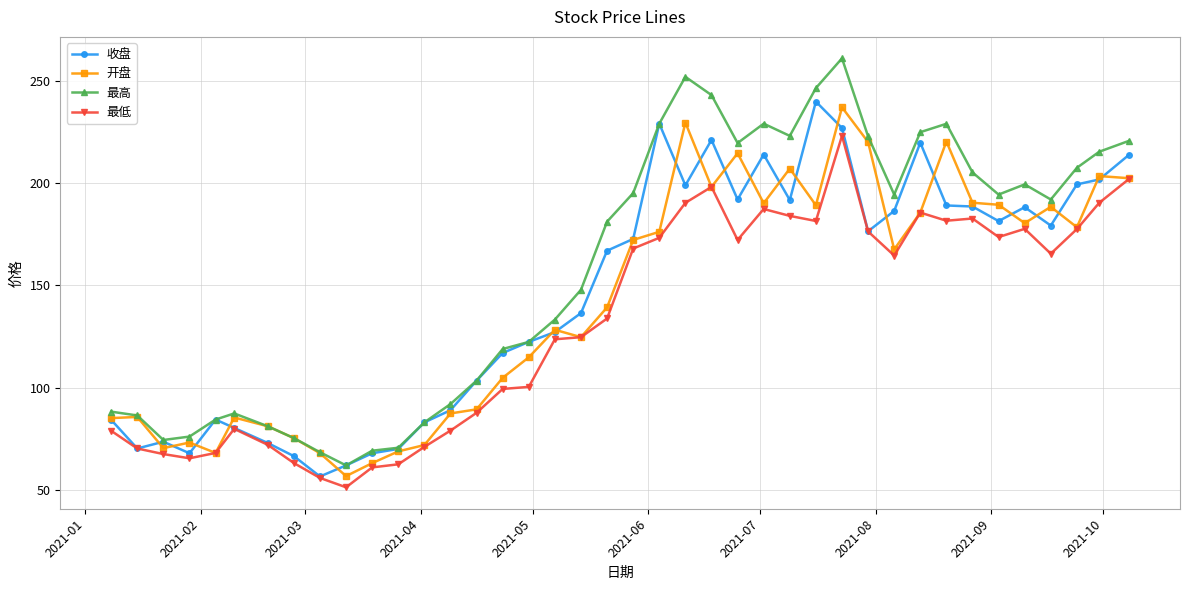

Which series has the largest total across all categories?

最高